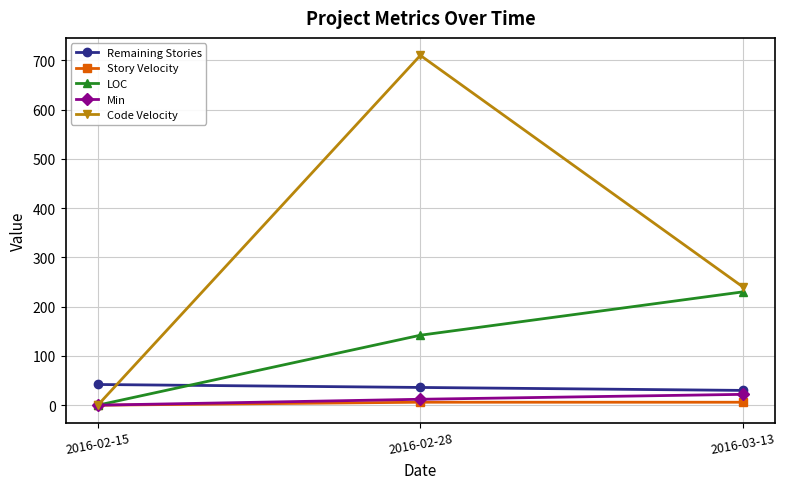

What are all the series names shown in the legend?

Remaining Stories, Story Velocity, LOC, Min, Code Velocity